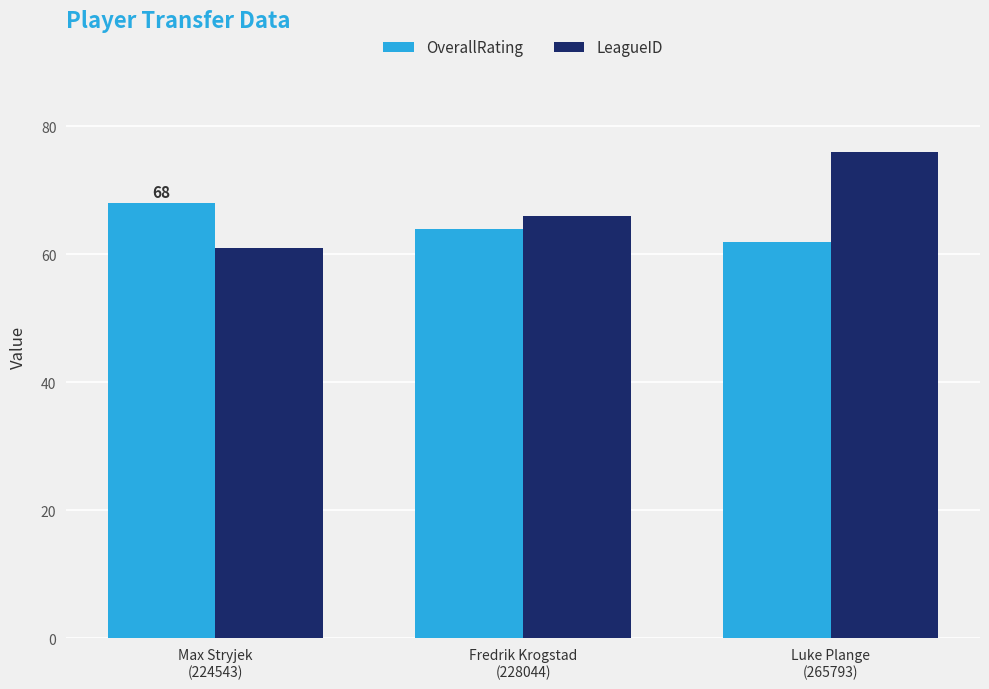

Where is LeagueID nearest to the value 68?

Fredrik Krogstad
(228044)